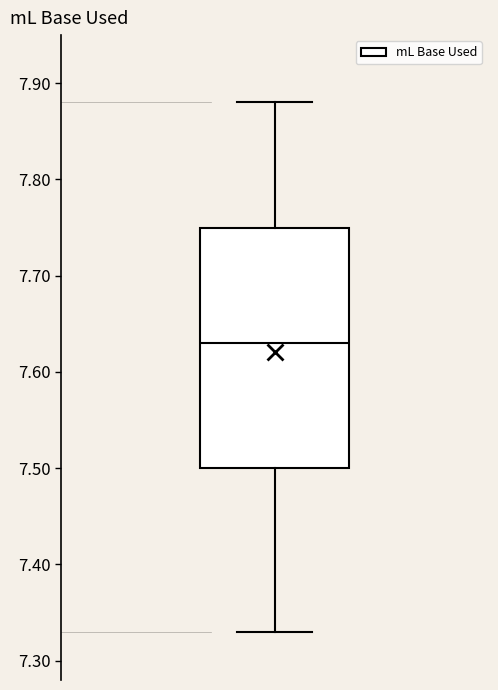

Read this box plot against the y-axis: the position of the median line, the range covered by the box, and the ends of both whiskers. The values are not printed on the chart, so give them approximately, as read against the axis.

median 7.63, box 7.50 to 7.75, whiskers 7.33 to 7.88